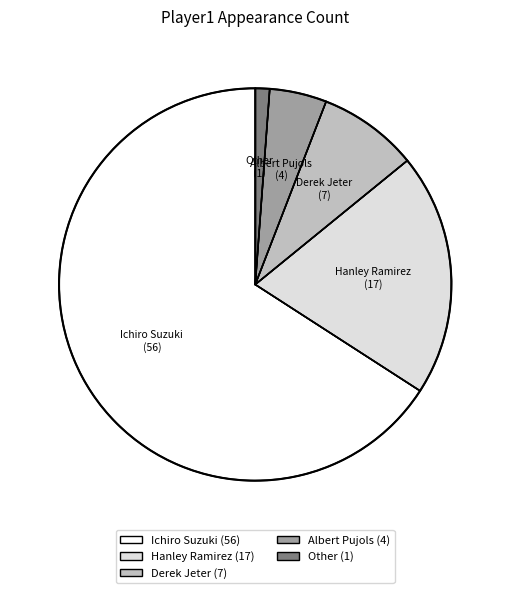

The Ichiro Suzuki slice represents 74% of the pie. True or false?

False